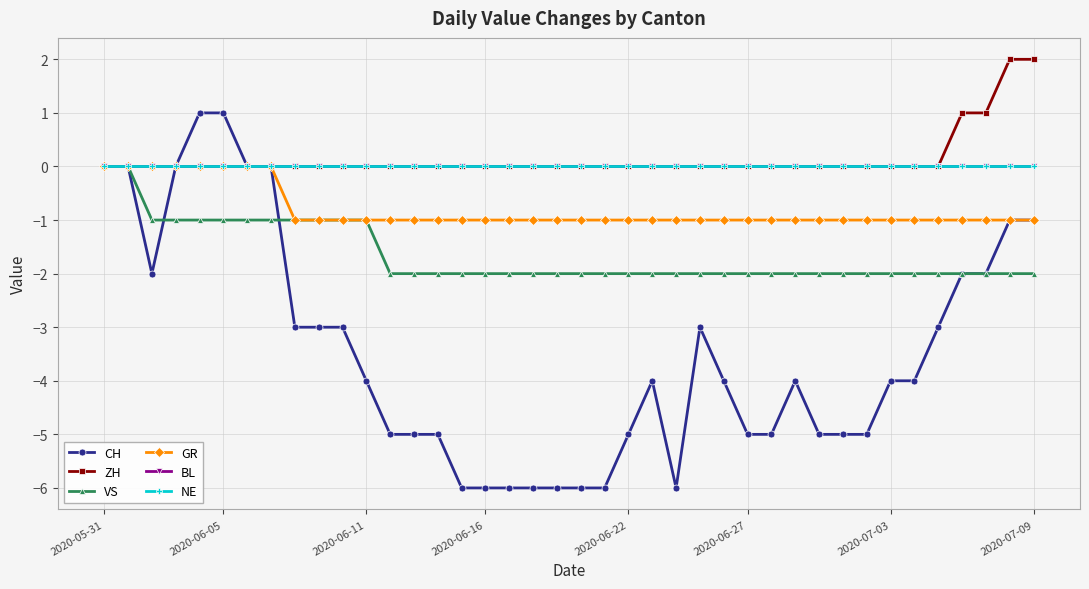

Does the chart have visible grid lines?

Yes